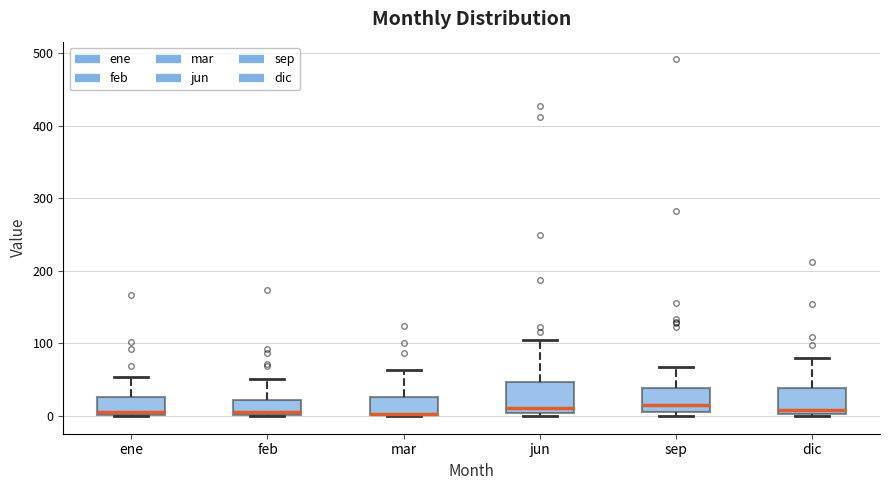

Reading left to right, transcribe this box plot: for each box, give where its median line is, the range the box spans, and where its two whiskers end, as read against the y-axis. The values are not printed on the chart, so give them approximately, as read against the axis.

ene: median 10, box 0 to 30, whiskers 0 to 50
feb: median 10, box 0 to 20, whiskers 0 to 50
mar: median 0 (drawn on the box's lower edge), box 0 to 30, whiskers 0 to 60
jun: median 10, box 0 to 50, whiskers 0 (just below the box's lower edge) to 110
sep: median 10 (just above the box's lower edge), box 10 to 40, whiskers 0 to 70
dic: median 10, box 0 to 40, whiskers 0 to 80